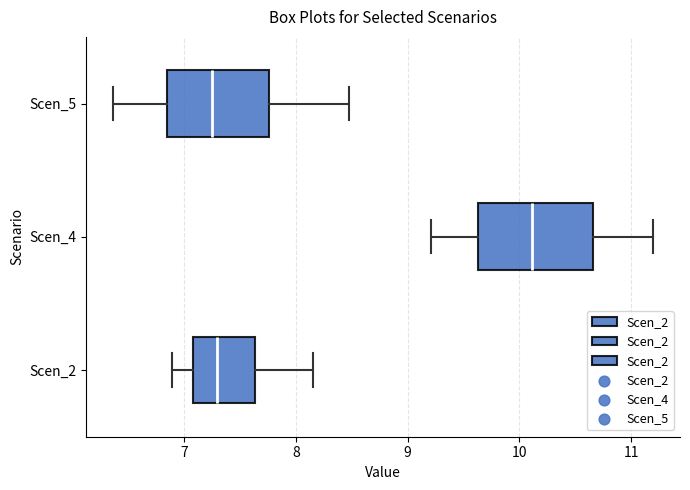

Reading bottom to top, read every box against the x-axis: the position of its median line, the range the box covers, and the ends of its whiskers. The values are not printed on the chart, so give them approximately, as read against the axis.

Scen_2: median 7.3, box 7.1 to 7.6, whiskers 6.9 to 8.2
Scen_4: median 10.1, box 9.6 to 10.7, whiskers 9.2 to 11.2
Scen_5: median 7.2, box 6.9 to 7.8, whiskers 6.4 to 8.5